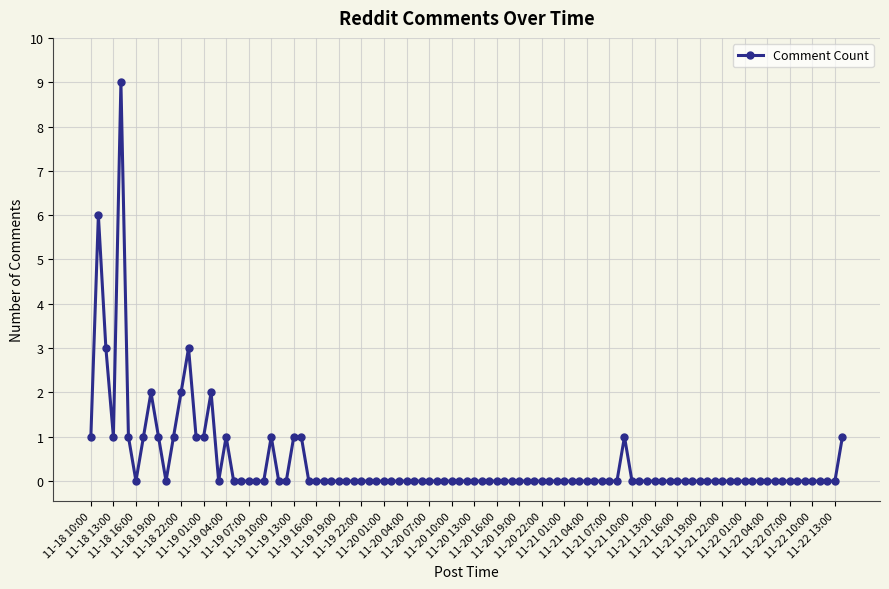

True or false: there are more than 2 points higher than both neighbors.

True